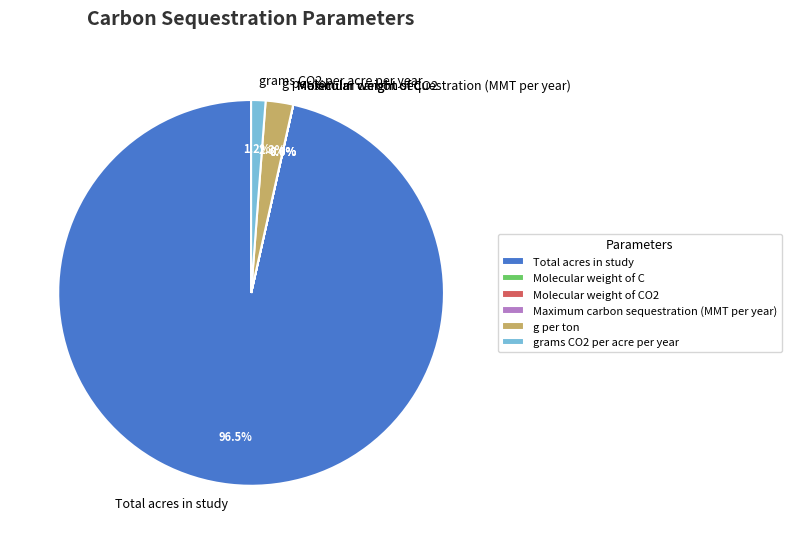

Which category has the biggest portion of the pie?

Total acres in study